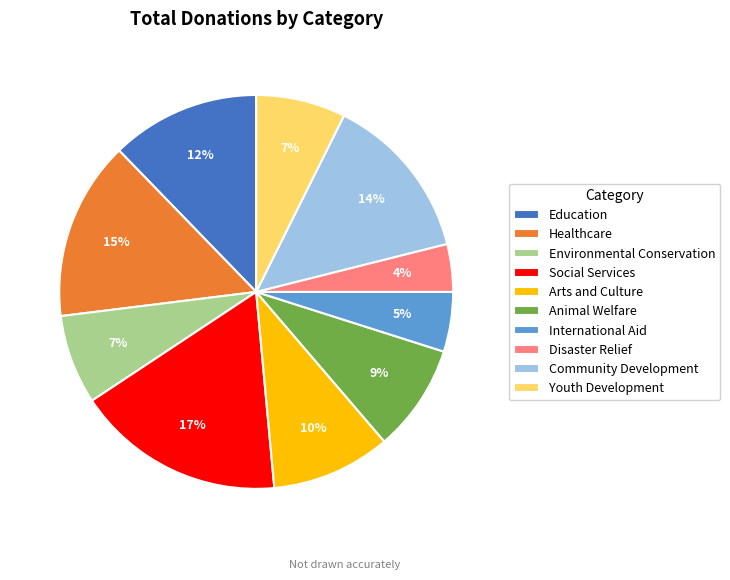

Which slice is the largest?

Social Services